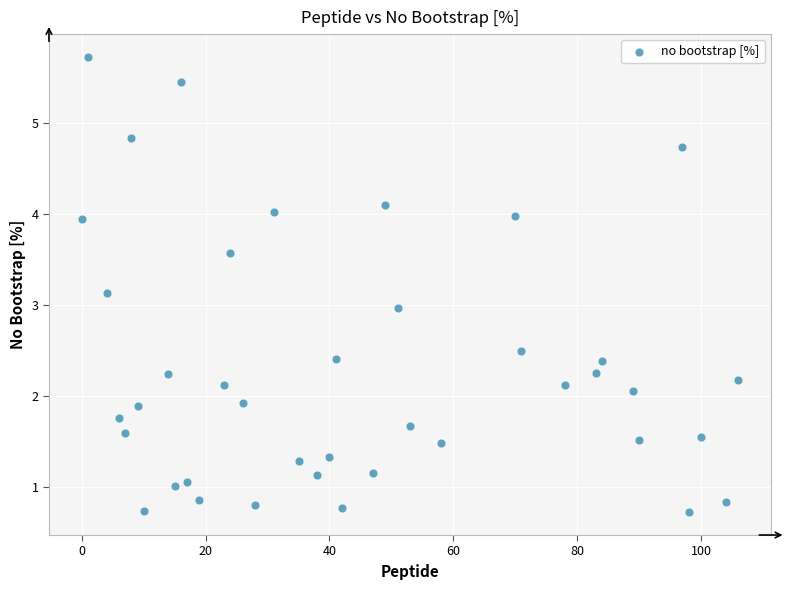

What is the range of Y values (max minus min)?

5.0